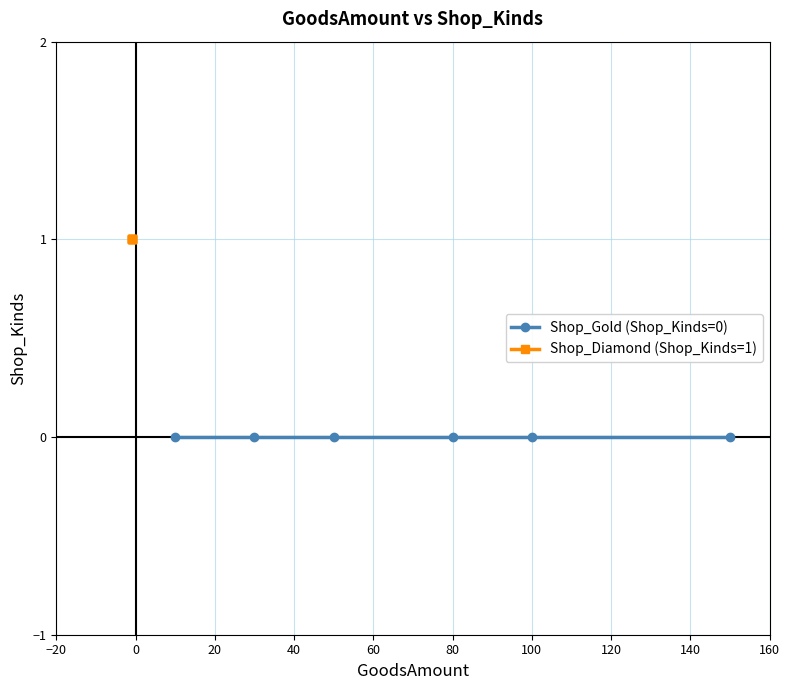

Is the value of Shop_Gold (Shop_Kinds=0) at −20 greater than the value of Shop_Diamond (Shop_Kinds=1) at 60?

No